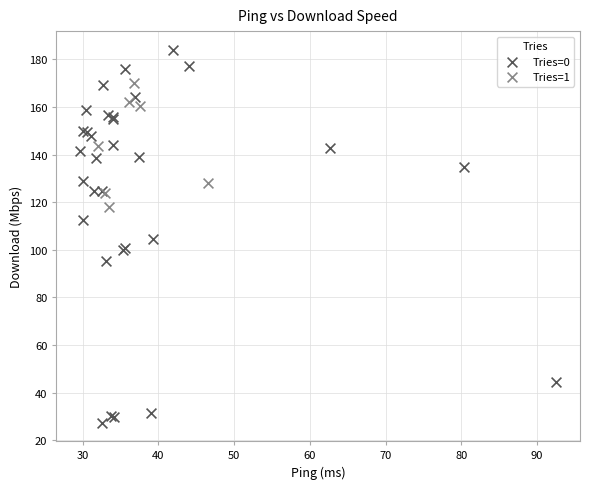

What are all the series names shown in the legend?

Tries=0, Tries=1